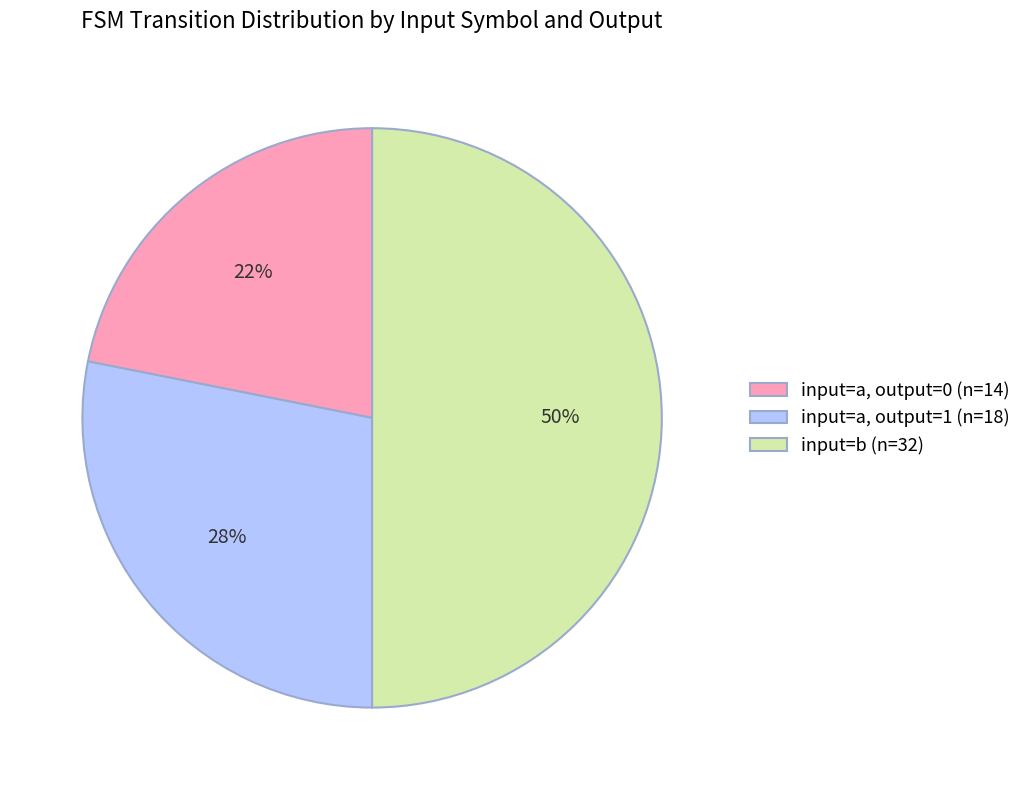

True or false: input=a, output=1 (n=18) accounts for 28% of the total.

True